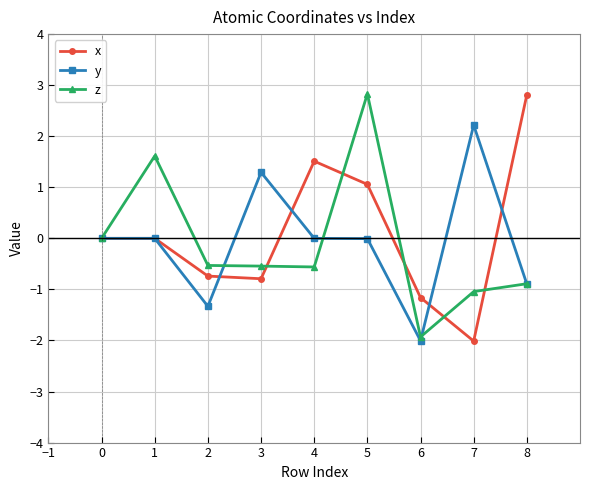

The y series shows -0.9 at 8. True or false?

True